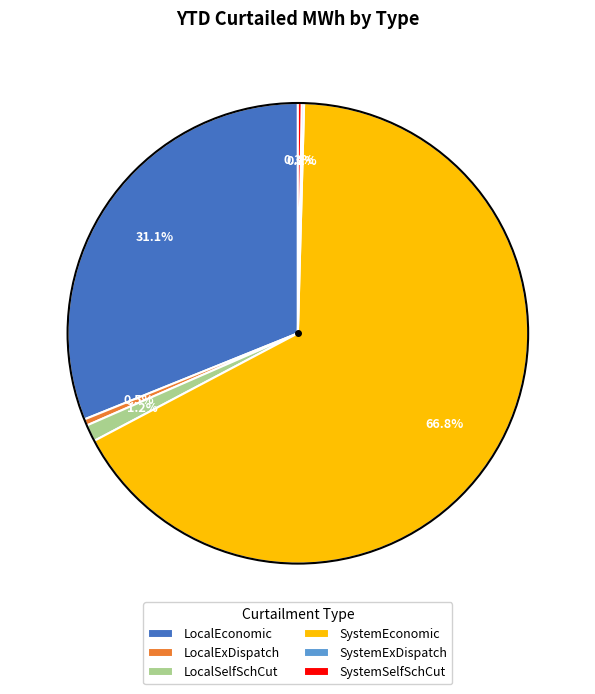

What is the majority slice?

SystemEconomic